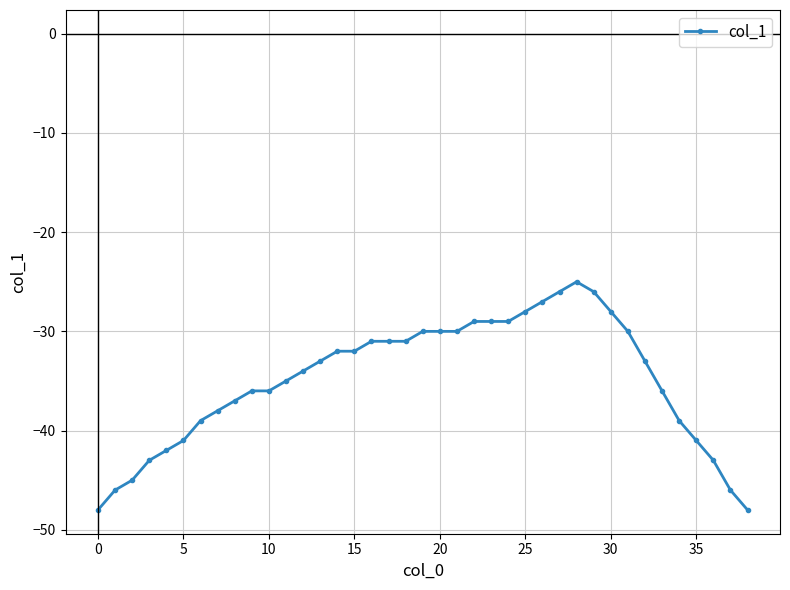

What is the smallest value displayed?

-48